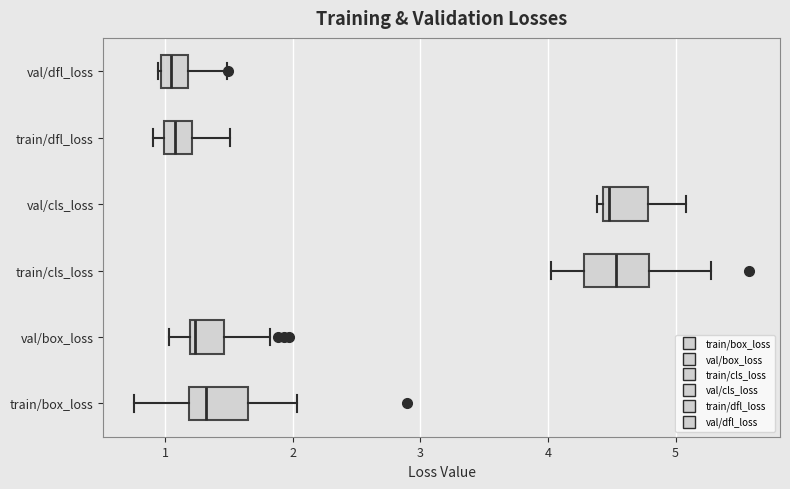

Reading bottom to top, transcribe this box plot: for each box, give where its median line is, the range the box spans, and where its two whiskers end, as read against the x-axis. The values are not printed on the chart, so give them approximately, as read against the axis.

train/box_loss: median 1.3, box 1.2 to 1.7, whiskers 0.8 to 2.0
val/box_loss: median 1.2 (just right of the box's left edge), box 1.2 to 1.5, whiskers 1.0 to 1.8
train/cls_loss: median 4.5, box 4.3 to 4.8, whiskers 4.0 to 5.3
val/cls_loss: median 4.5, box 4.4 to 4.8, whiskers 4.4 (just left of the box's left edge) to 5.1
train/dfl_loss: median 1.1, box 1.0 to 1.2, whiskers 0.9 to 1.5
val/dfl_loss: median 1.0 (inside the box), box 1.0 to 1.2, whiskers 0.9 to 1.5